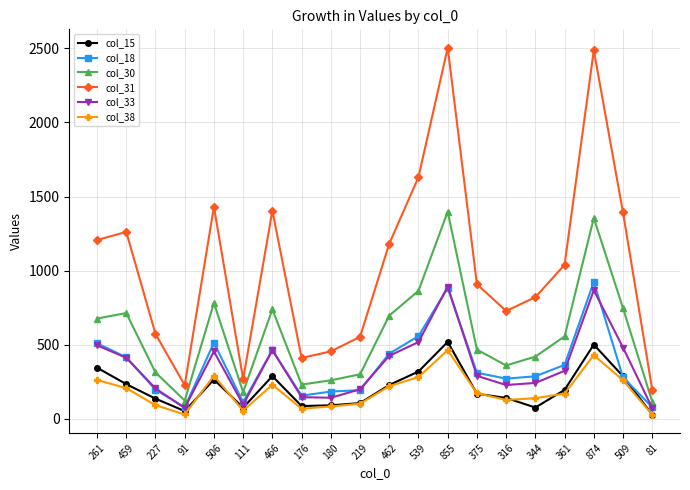

How many lines are shown in the chart?

6